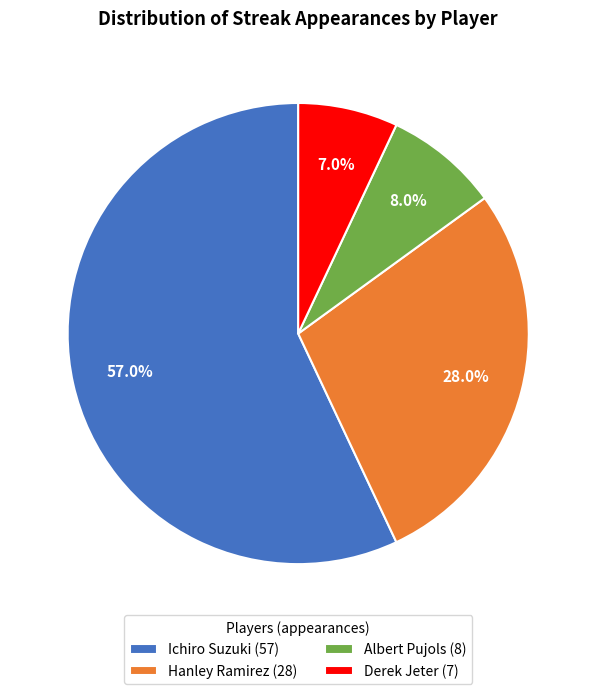

True or false: Ichiro Suzuki accounts for 65% of the total.

False